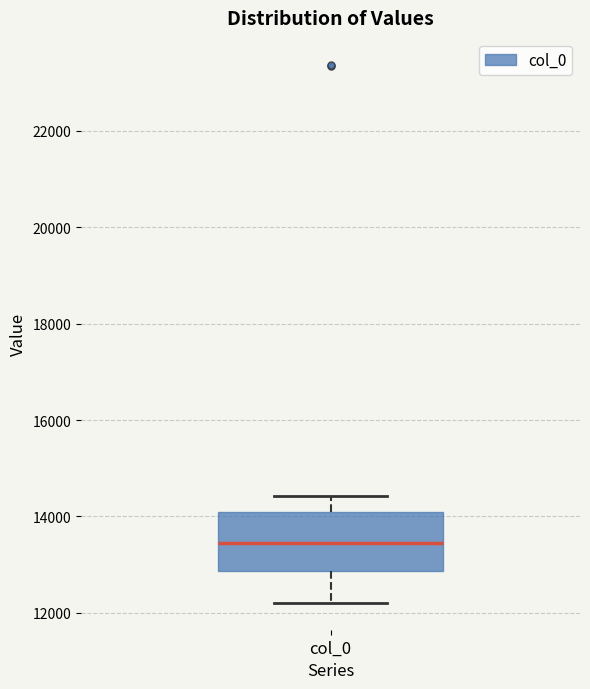

Transcribe this box plot: give where the median line is, the range the box spans, and where the two whiskers end, as read against the y-axis. The values are not printed on the chart, so give them approximately, as read against the axis.

median 13400, box 12800 to 14000, whiskers 12200 to 14400